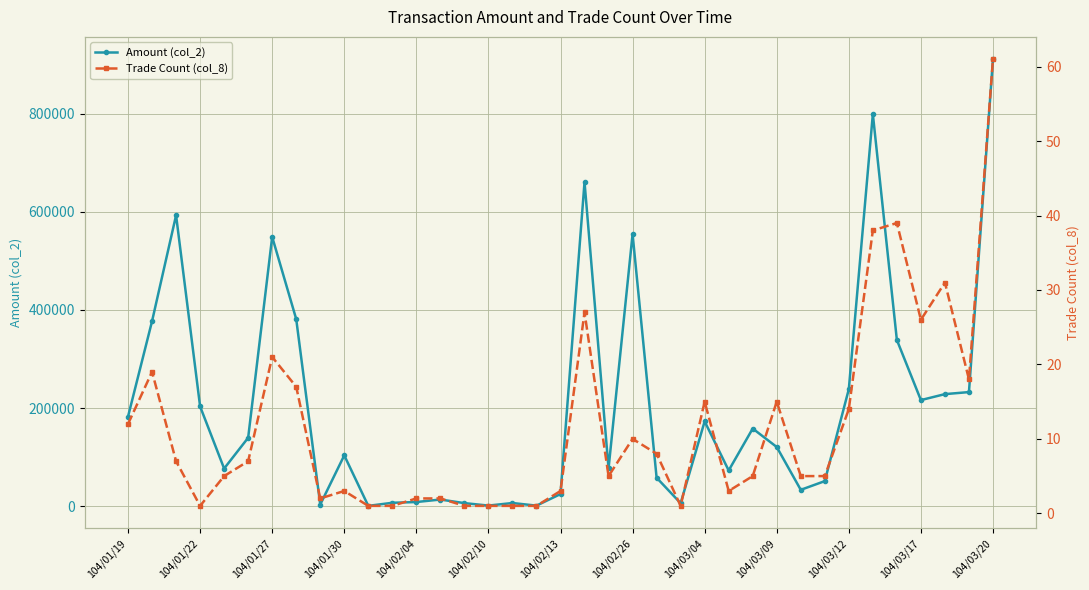

What is the minimum value for Amount (col_2)?

690